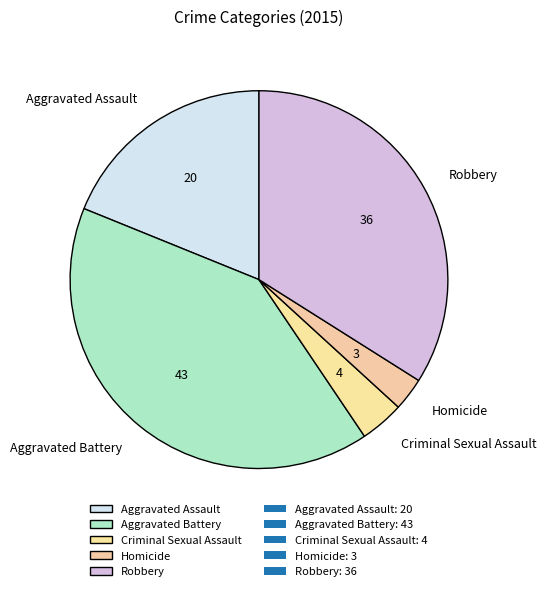

Count the number of slices in the pie.

5